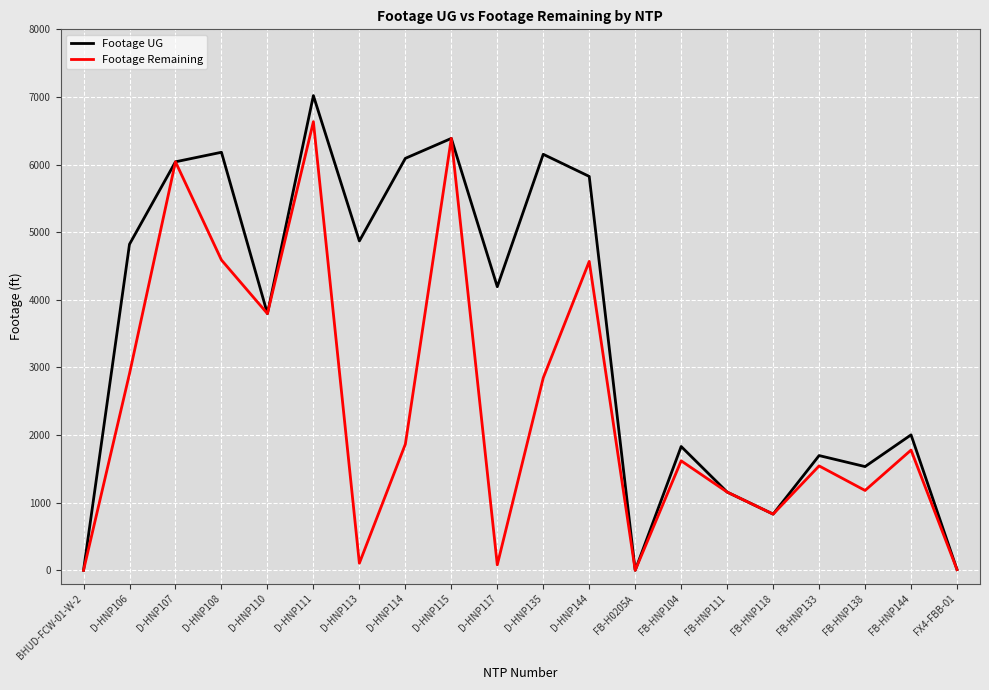

At which label does Footage UG first exceed 4194?

D-HNP106